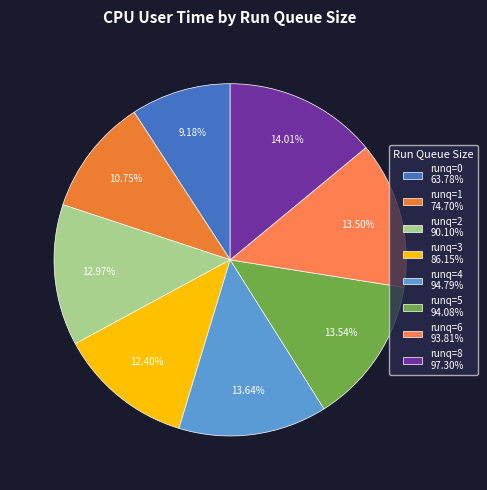

How many segments does this pie chart have?

8